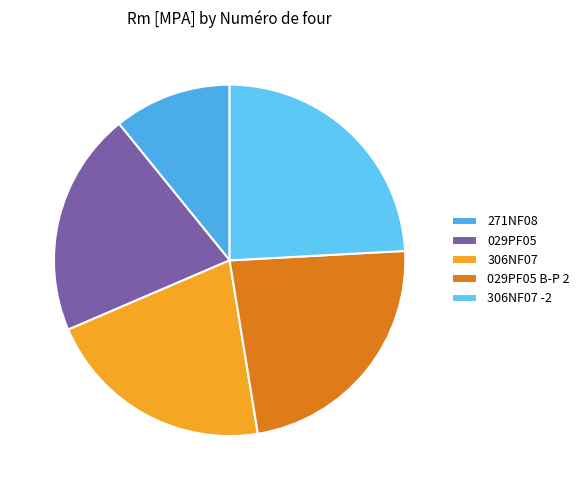

How much of the chart is everything except 029PF05 B-P 2?

76.7%